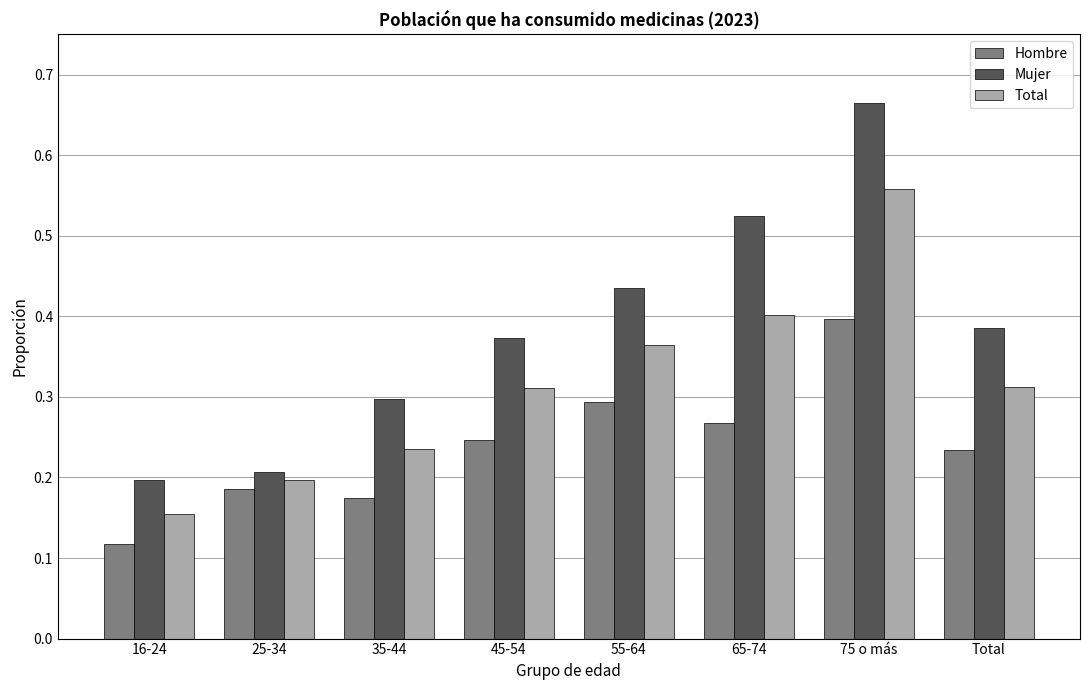

Which series has the widest spread of values?

Mujer